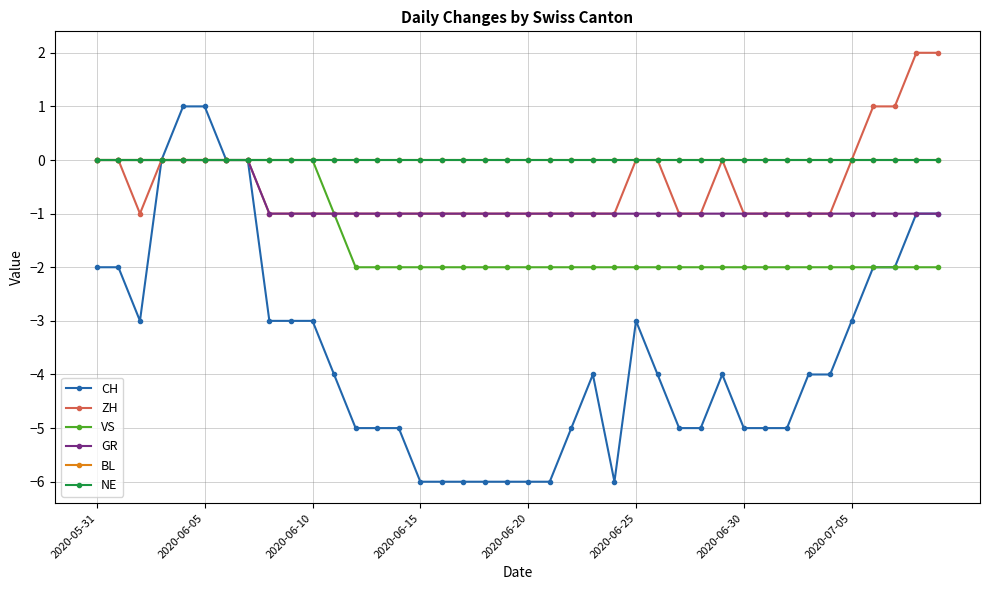

What is the average value of the VS series?

-1